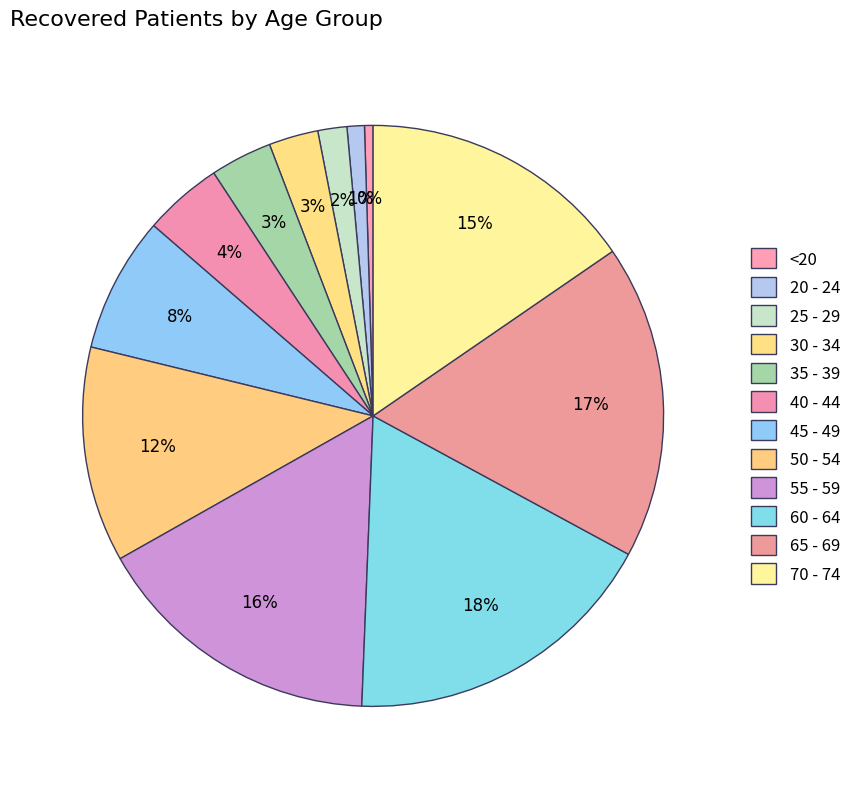

To the nearest percent, what portion does 20 - 24 represent?

1%